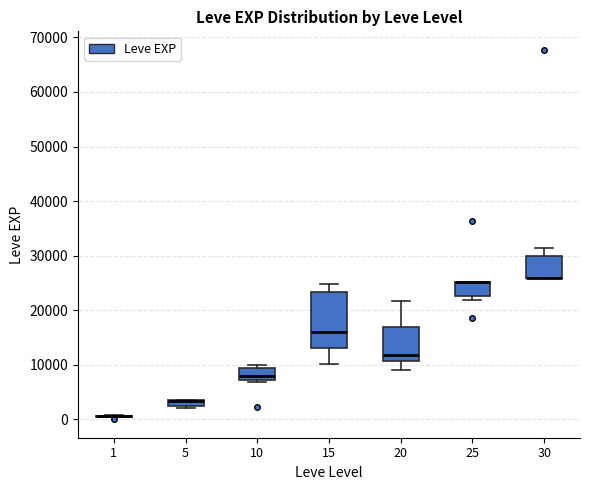

Comparing the boxes themselves (not the whiskers), which one is the tallest?

15